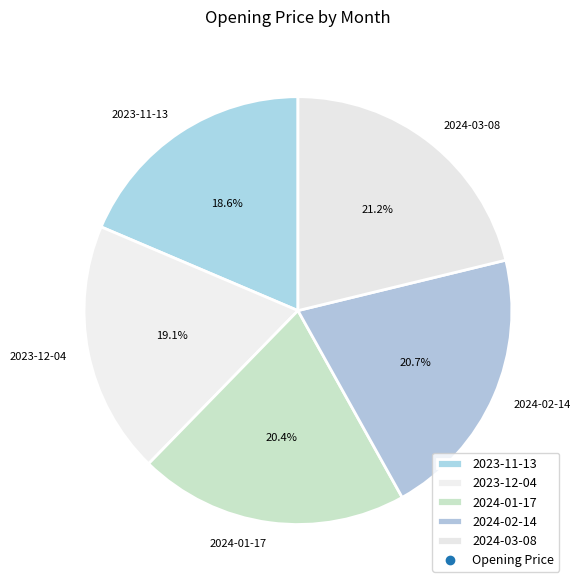

To the nearest percent, what portion does 2023-11-13 represent?

19%